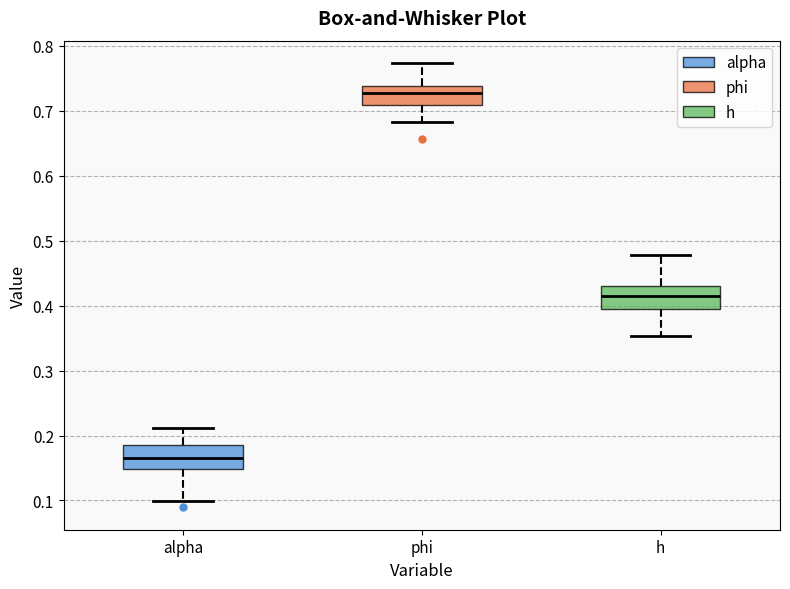

Which box's median line is the highest?

phi